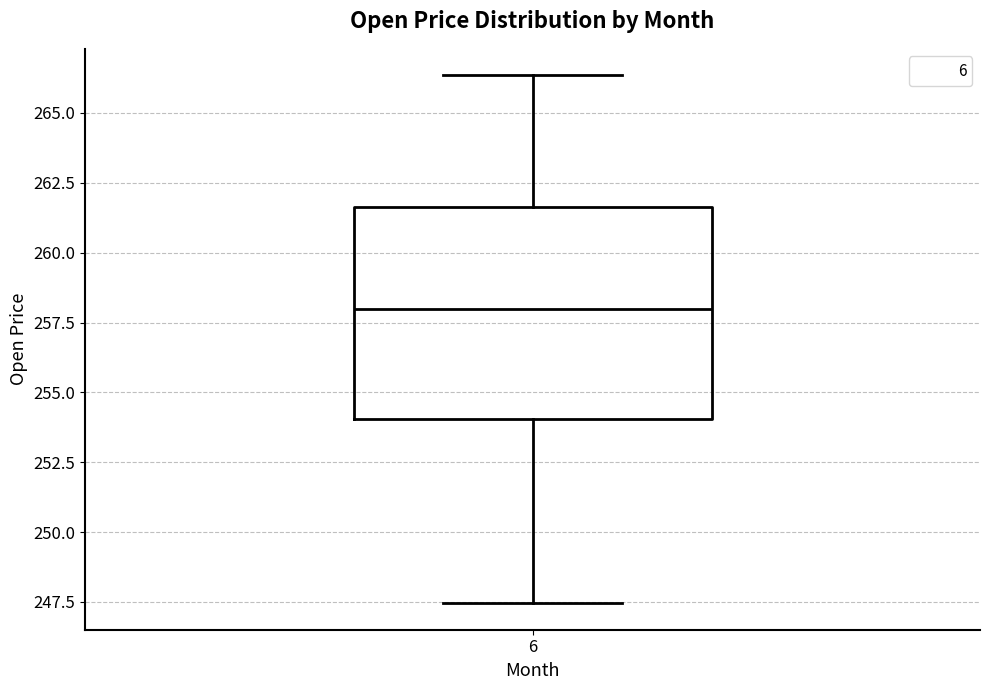

Read this box plot against the y-axis: the position of the median line, the range covered by the box, and the ends of both whiskers. The values are not printed on the chart, so give them approximately, as read against the axis.

median 258.0, box 254.0 to 261.5, whiskers 247.5 to 266.5